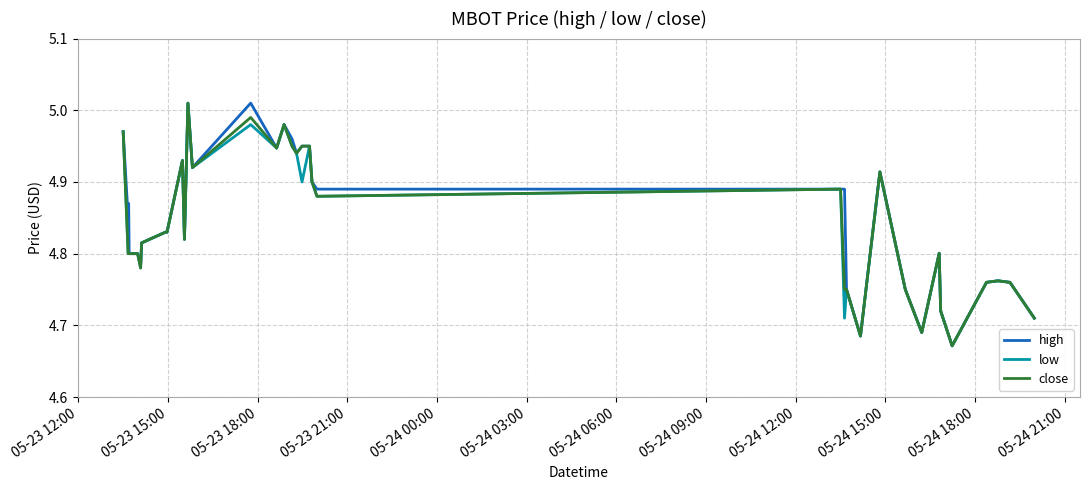

Which series has the largest range (max minus min)?

high